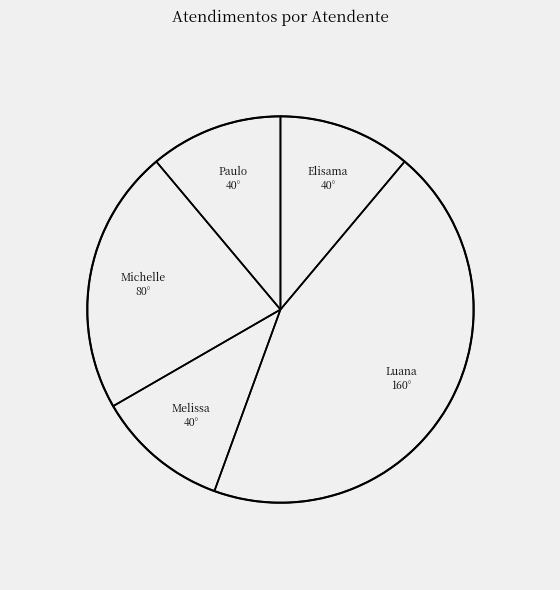

How many segments does this pie chart have?

5